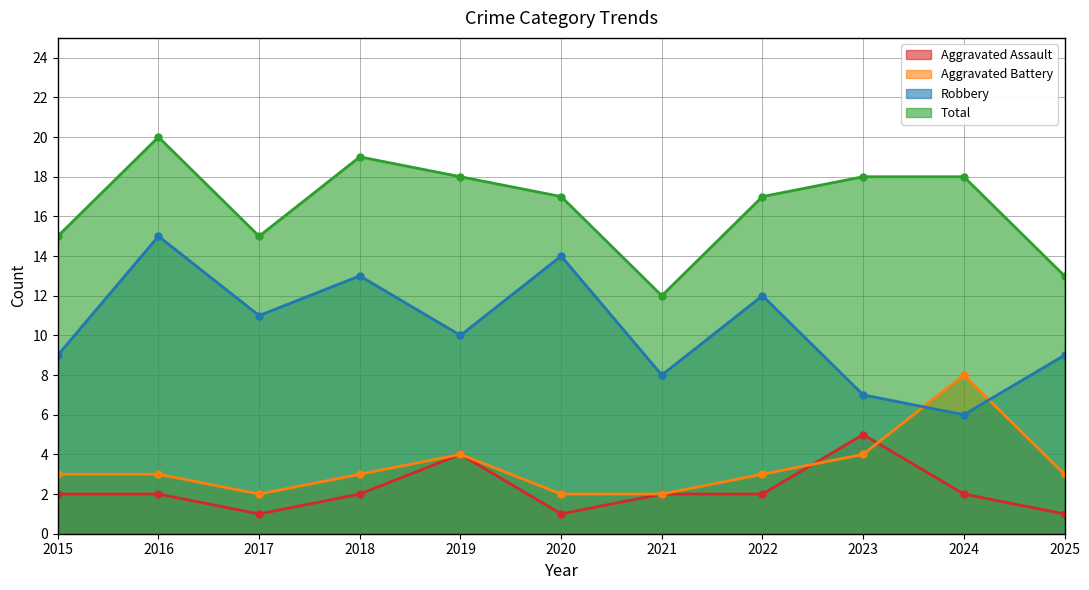

Does the chart display data point markers on the line(s)?

Yes